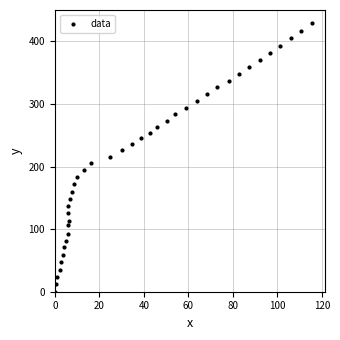

What is the range of Y values (max minus min)?

428.8